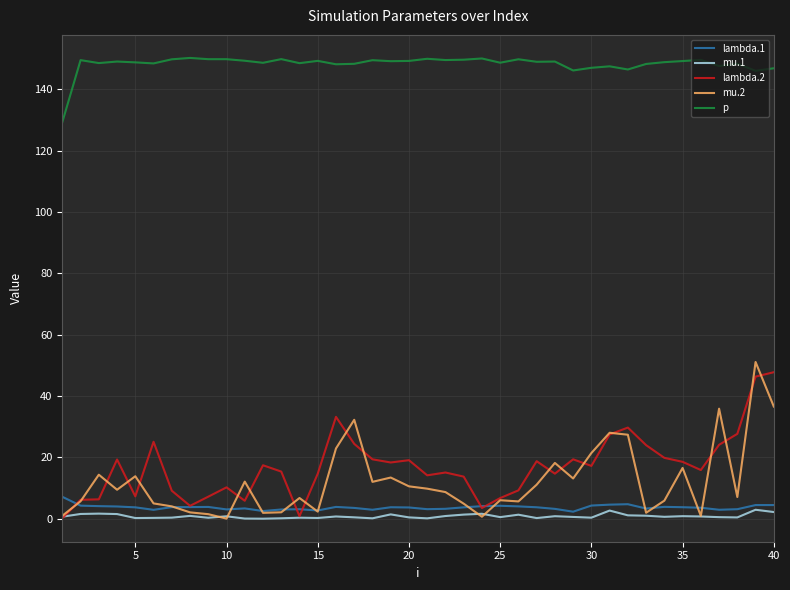

What is the greatest value displayed?

150.3